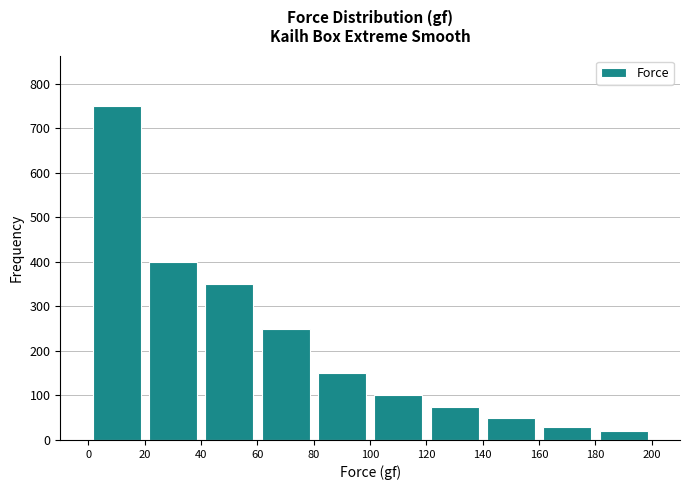

Over which range of the x-axis is the bar tallest?

0 to 20